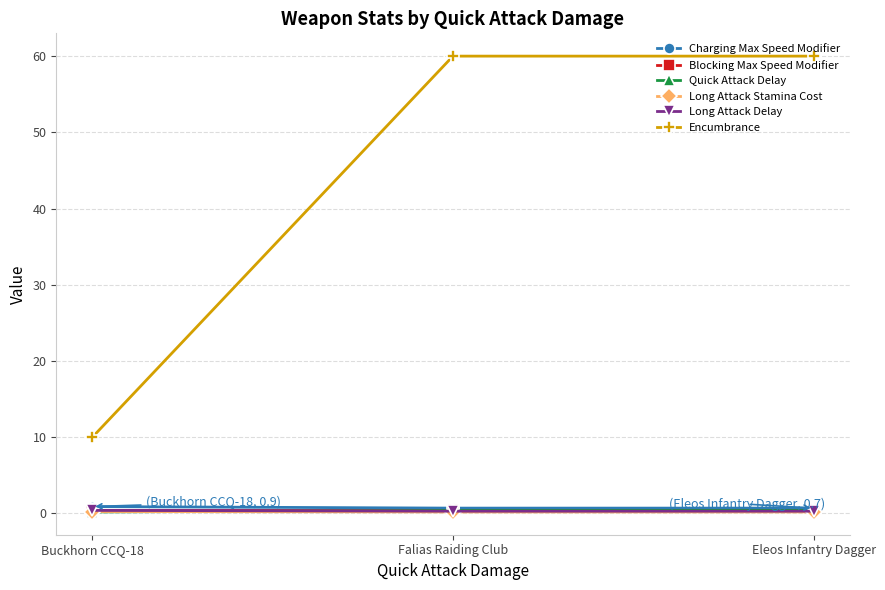

Read the Quick Attack Delay value at Falias Raiding Club.

0.4